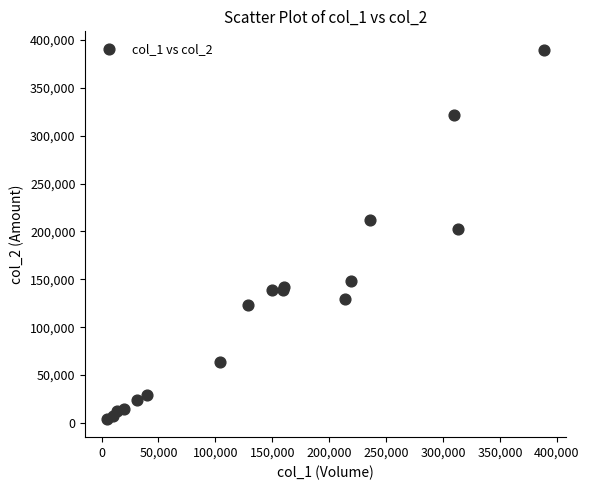

What Y value in the scatter plot is closest to 197055?

202420